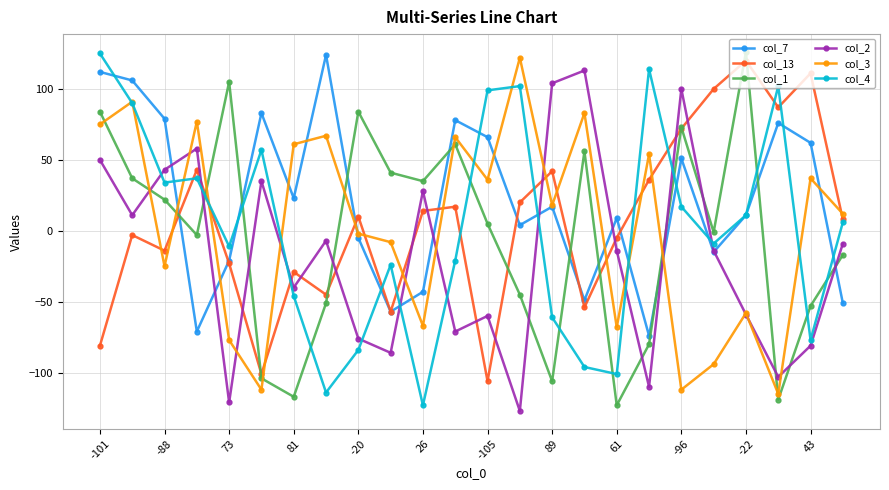

How many data points in col_3 are less than 18?

12